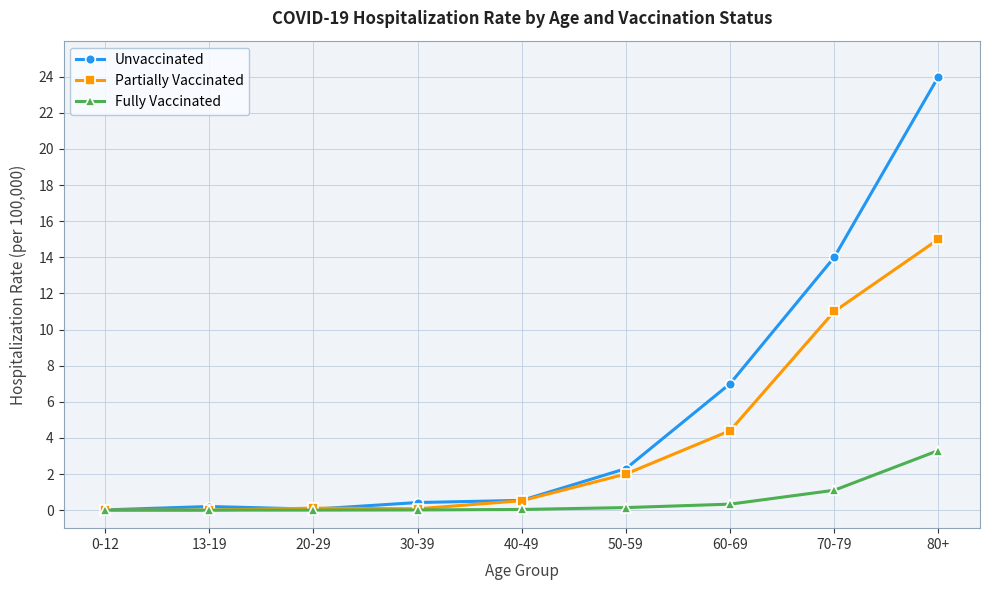

Does the chart have visible grid lines?

Yes